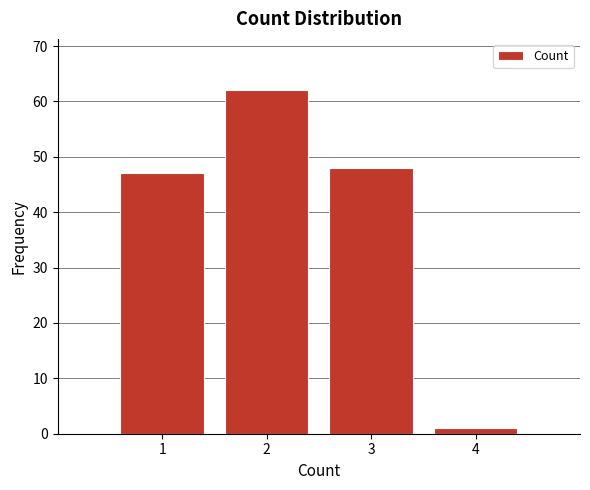

Reading right to left, transcribe all the data shown in this chart.

4=1	3=48	2=62	1=47